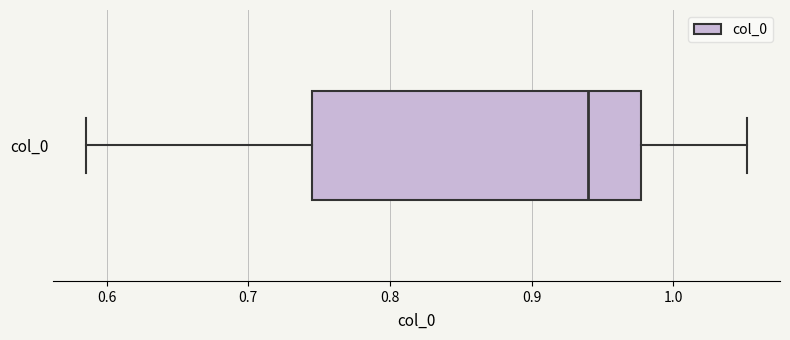

Transcribe this box plot: give where the median line is, the range the box spans, and where the two whiskers end, as read against the x-axis. The values are not printed on the chart, so give them approximately, as read against the axis.

median 0.94, box 0.74 to 0.98, whiskers 0.59 to 1.05